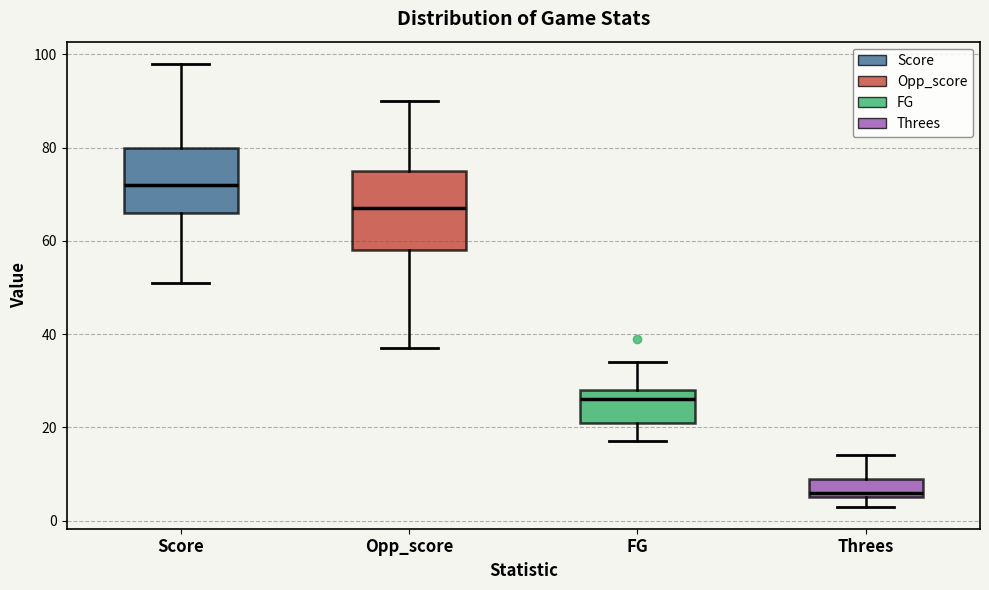

Which box has the lowest median line?

Threes